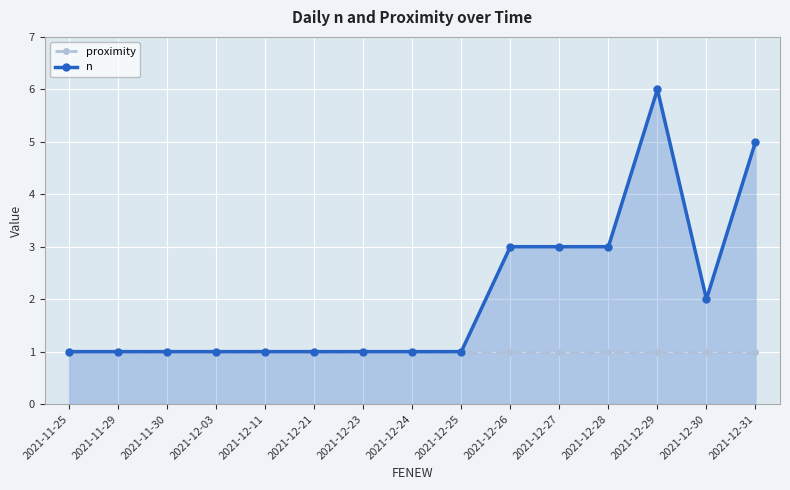

Which series has the largest total across all categories?

n